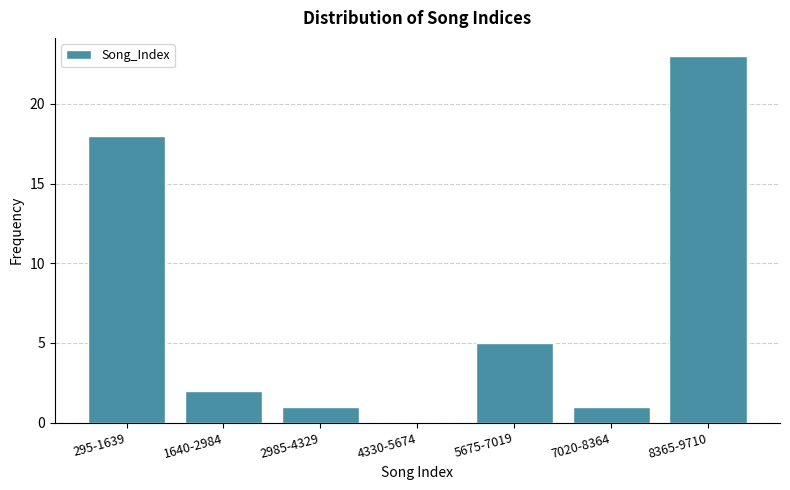

Reading left to right, list all the values displayed in this chart.

295-1639=18	1640-2984=2	2985-4329=1	4330-5674=0	5675-7019=5	7020-8364=1	8365-9710=23